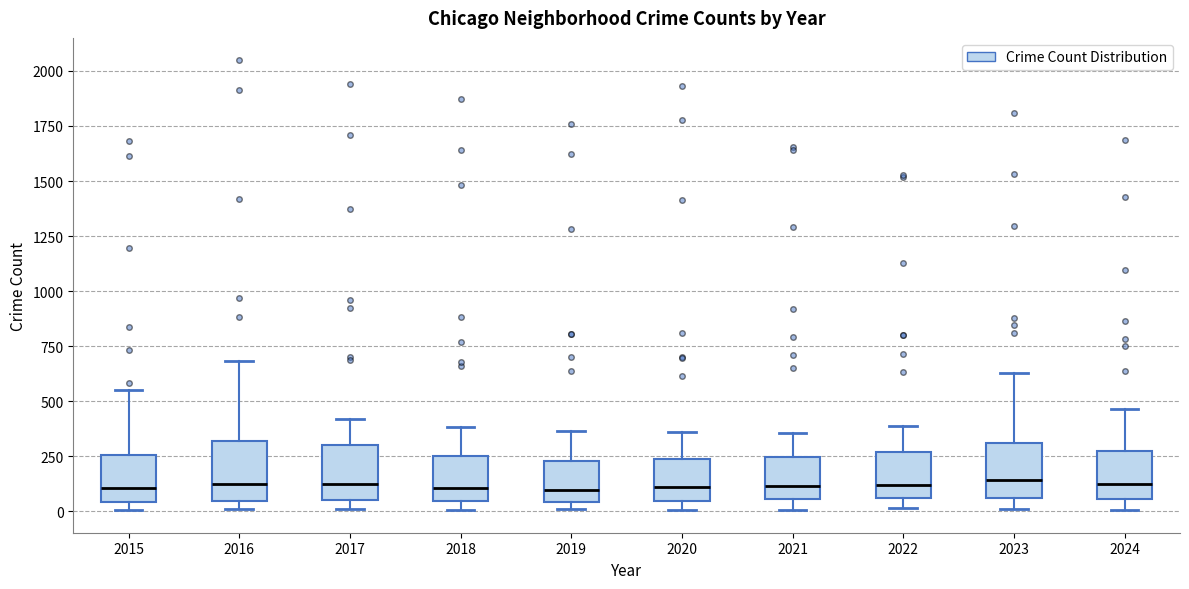

Reading left to right, transcribe this box plot: for each box, give where its median line is, the range the box spans, and where its two whiskers end, as read against the y-axis. The values are not printed on the chart, so give them approximately, as read against the axis.

2015: median 100, box 50 to 250, whiskers 0 to 550
2016: median 100, box 50 to 300, whiskers 0 to 700
2017: median 100, box 50 to 300, whiskers 0 to 400
2018: median 100, box 50 to 250, whiskers 0 to 400
2019: median 100, box 50 to 250, whiskers 0 to 350
2020: median 100, box 50 to 250, whiskers 0 to 350
2021: median 100, box 50 to 250, whiskers 0 to 350
2022: median 100, box 50 to 250, whiskers 0 to 400
2023: median 150, box 50 to 300, whiskers 0 to 650
2024: median 100, box 50 to 250, whiskers 0 to 450